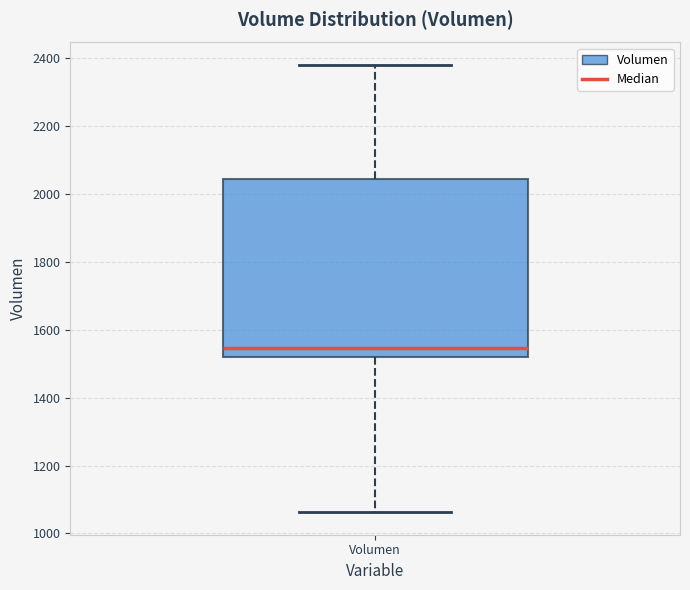

Read this box plot against the y-axis: the position of the median line, the range covered by the box, and the ends of both whiskers. The values are not printed on the chart, so give them approximately, as read against the axis.

median 1540, box 1520 to 2040, whiskers 1060 to 2380